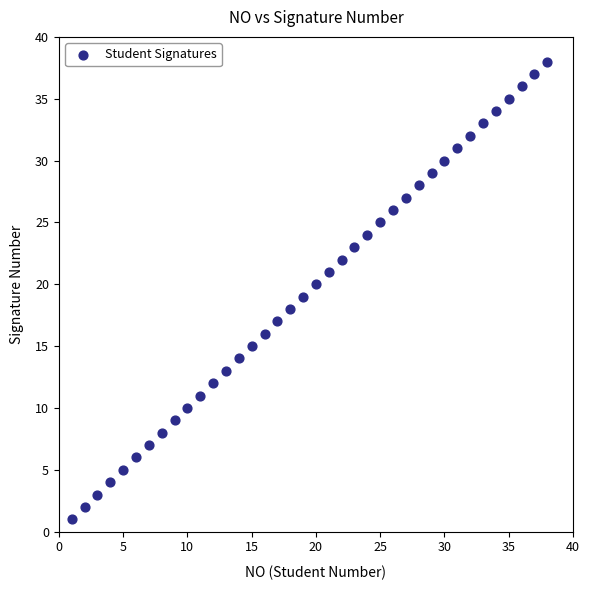

What is the range of X values (max minus min)?

37